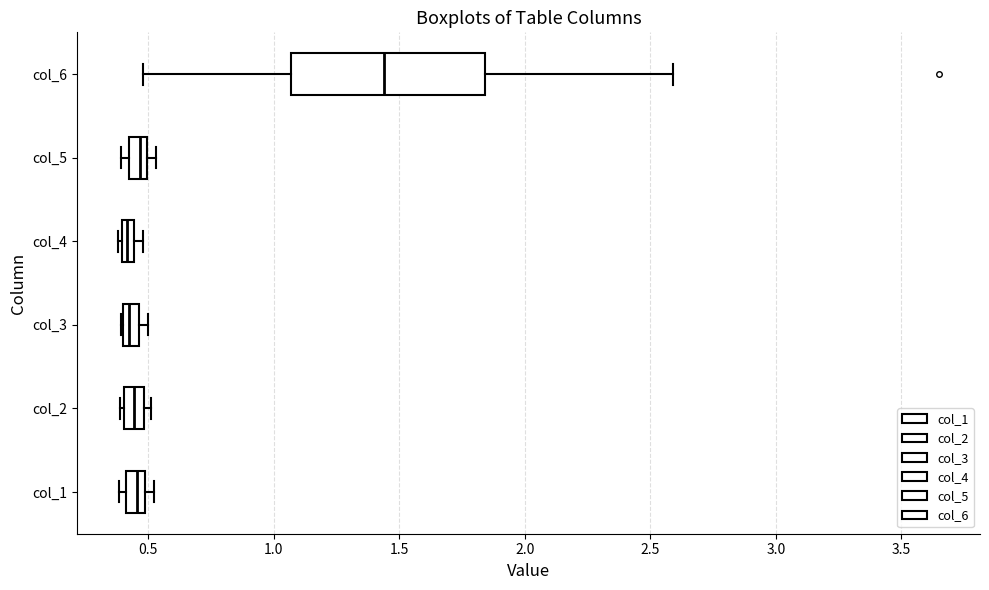

Which box is the widest, from its left edge to its right edge?

col_6